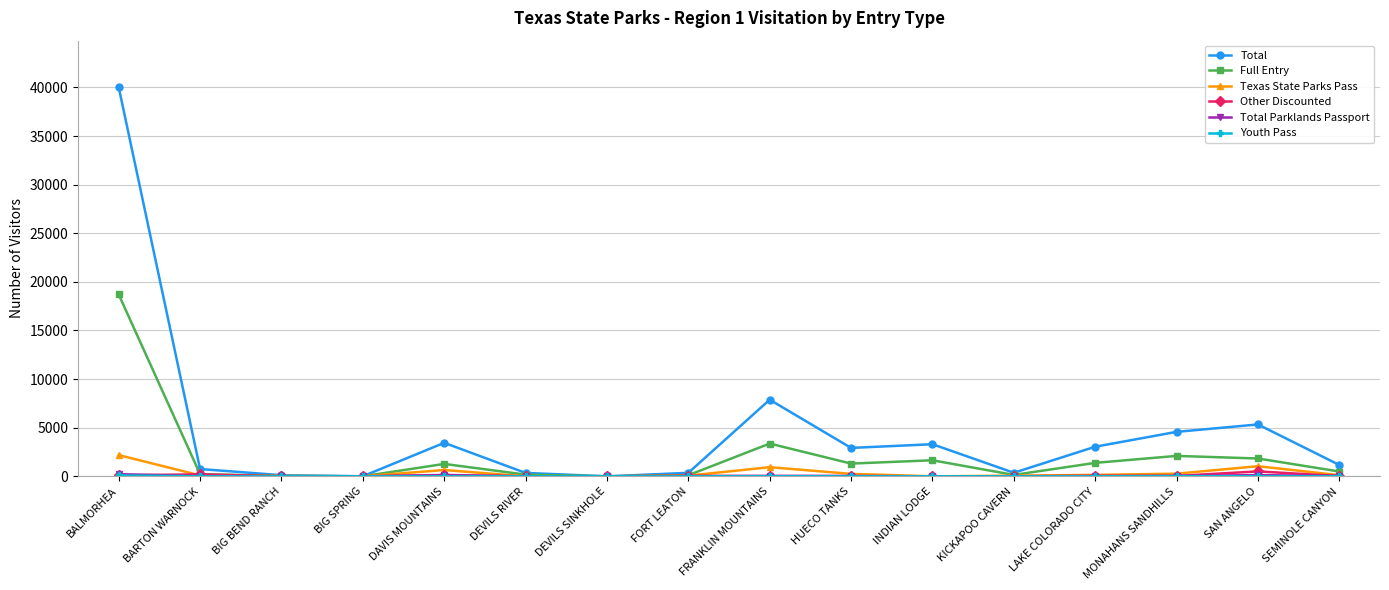

At which label is Full Entry closest to 9351?

FRANKLIN MOUNTAINS